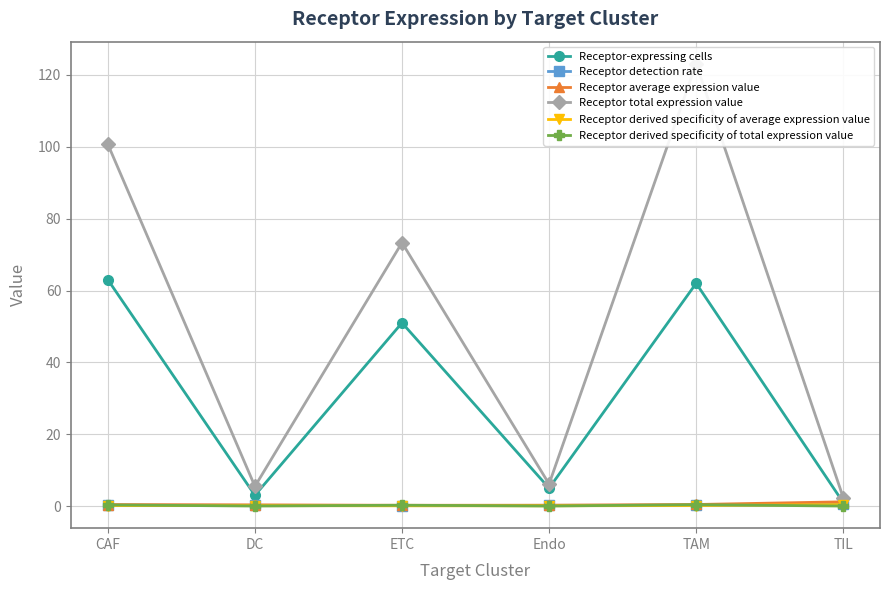

Which series has the widest spread of values?

Receptor total expression value